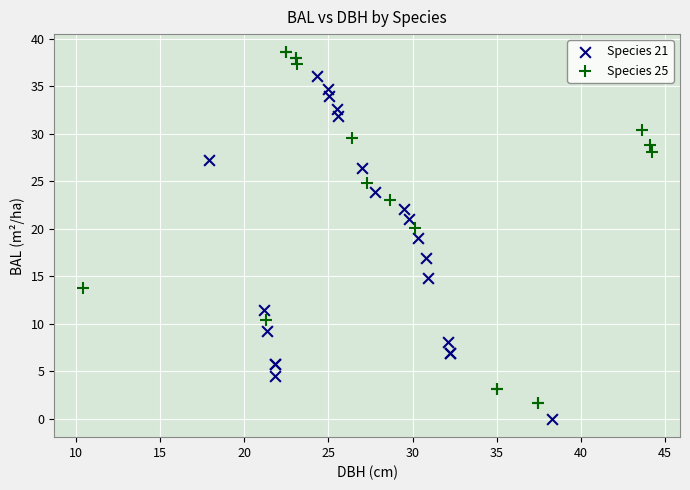

Which series has the largest Y range (max minus min)?

Species 25